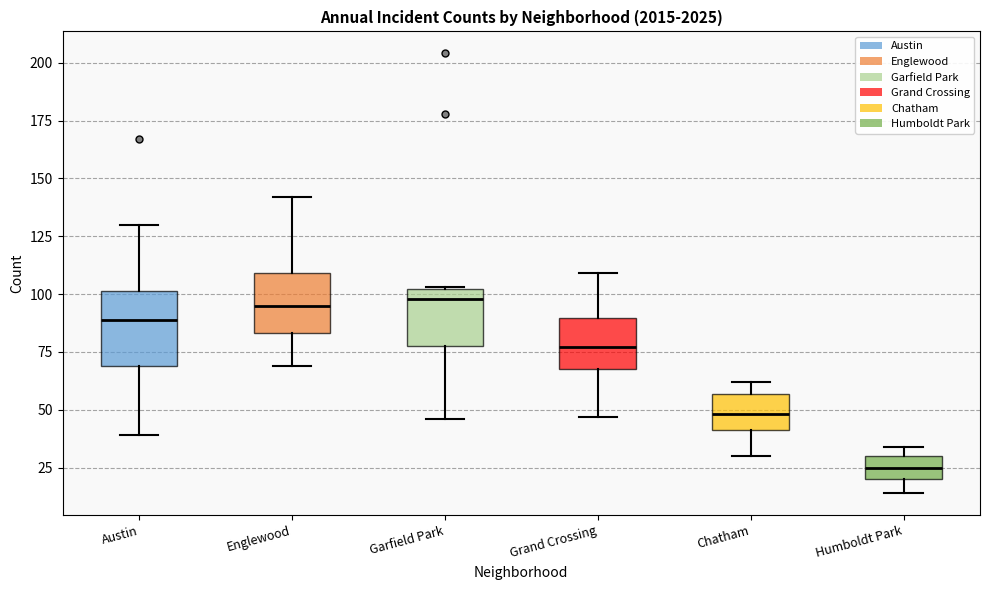

Reading left to right, transcribe this box plot: for each box, give where its median line is, the range the box spans, and where its two whiskers end, as read against the y-axis. The values are not printed on the chart, so give them approximately, as read against the axis.

Austin: median 90, box 70 to 100, whiskers 40 to 130
Englewood: median 95, box 85 to 110, whiskers 70 to 140
Garfield Park: median 100 (just below the box's upper edge), box 80 to 100, whiskers 45 to 105
Grand Crossing: median 75, box 70 to 90, whiskers 45 to 110
Chatham: median 50, box 40 to 55, whiskers 30 to 60
Humboldt Park: median 25, box 20 to 30, whiskers 15 to 35